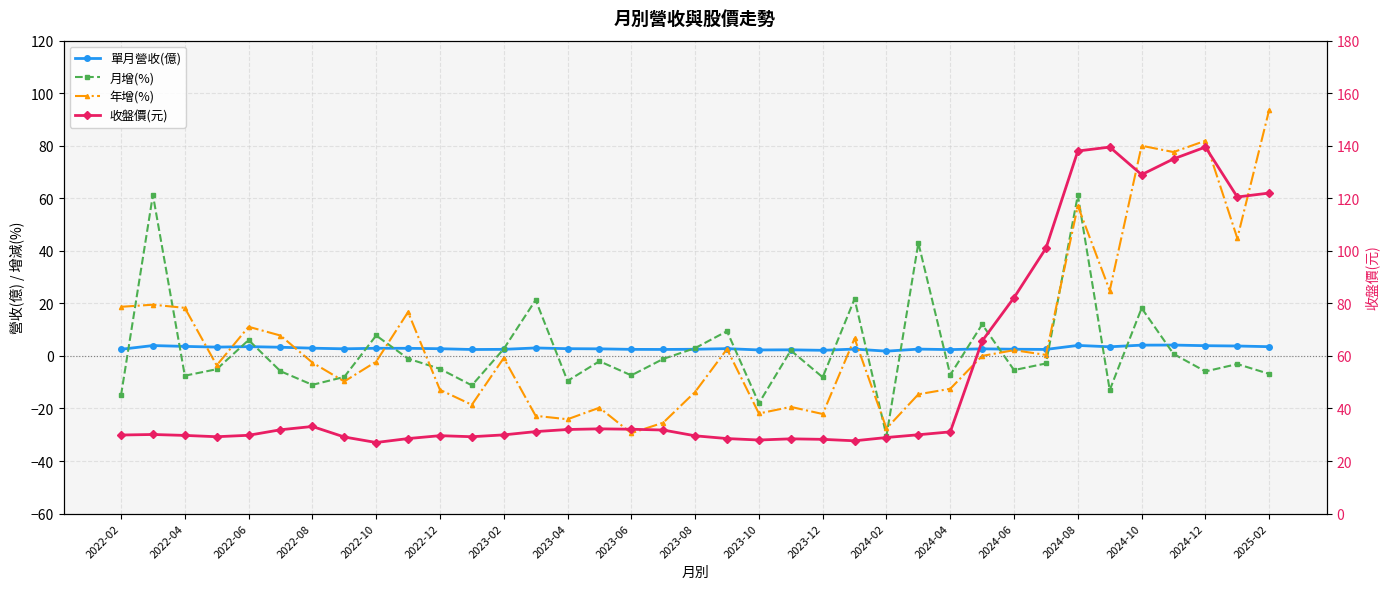

What is the total value across all series at 2022-08?

24.0